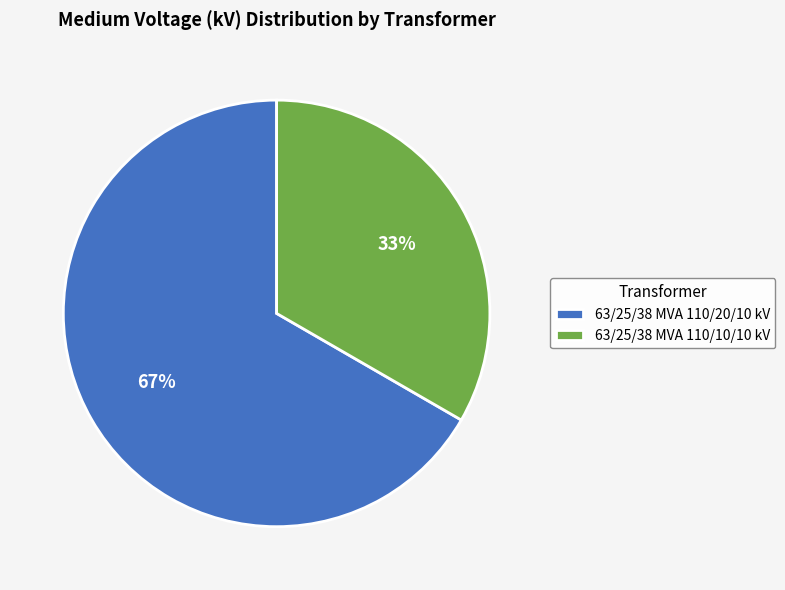

Combined, do 63/25/38 MVA 110/10/10 kV and 63/25/38 MVA 110/20/10 kV account for over 50%?

Yes